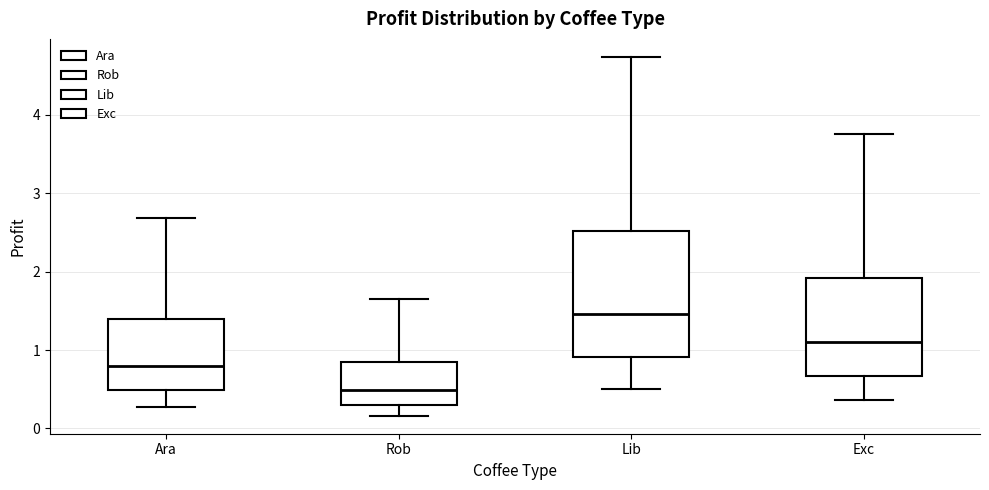

Comparing the boxes themselves (not the whiskers), which one is the tallest?

Lib